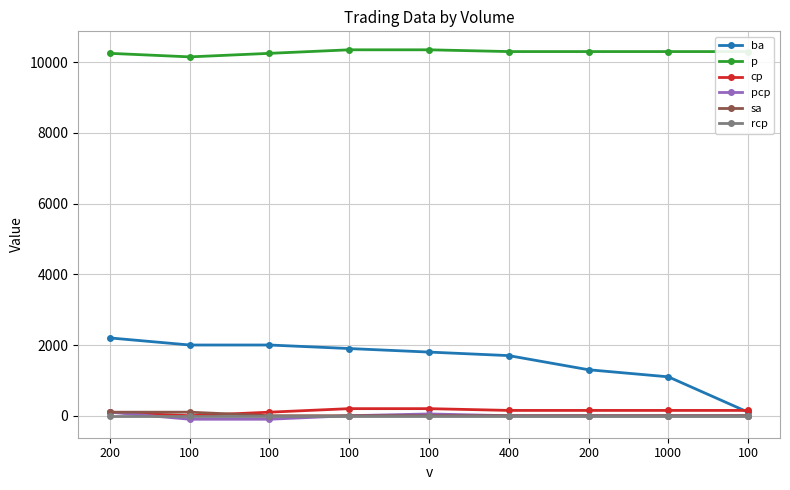

How many lines are shown in the chart?

6